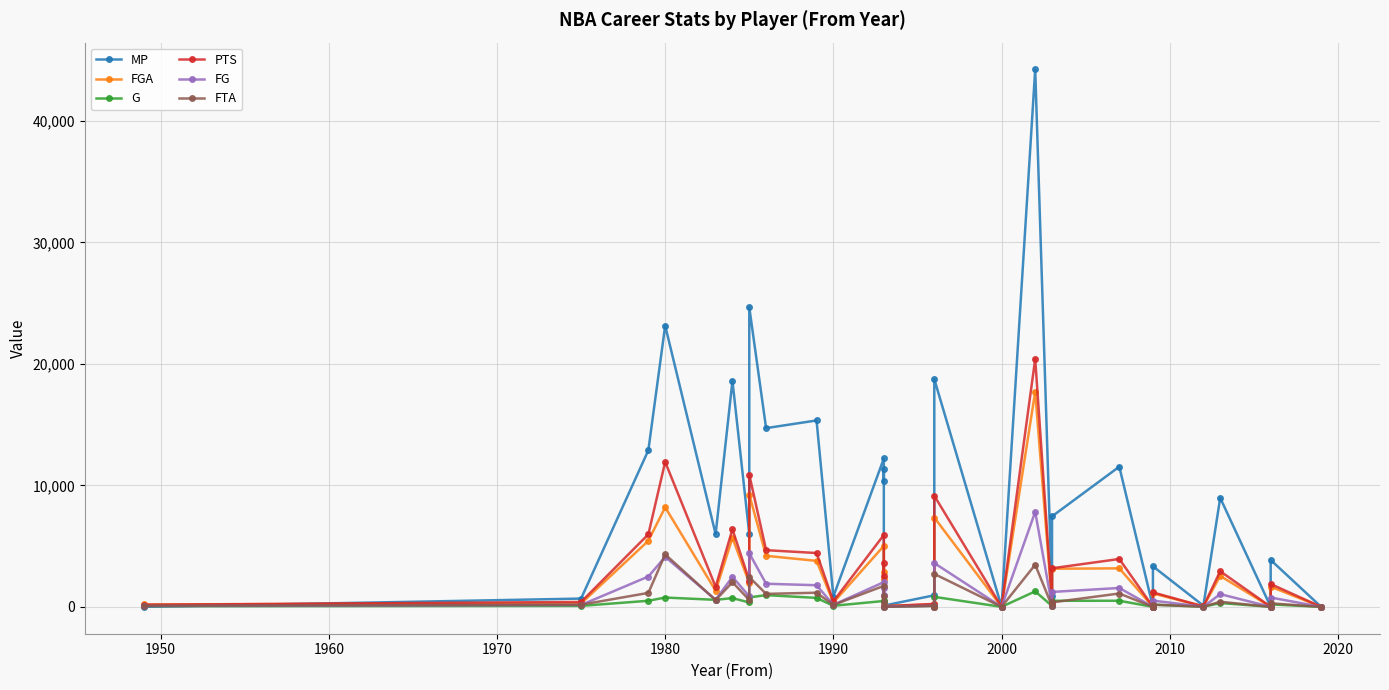

True or false: PTS and FTA intersect in this chart.

False